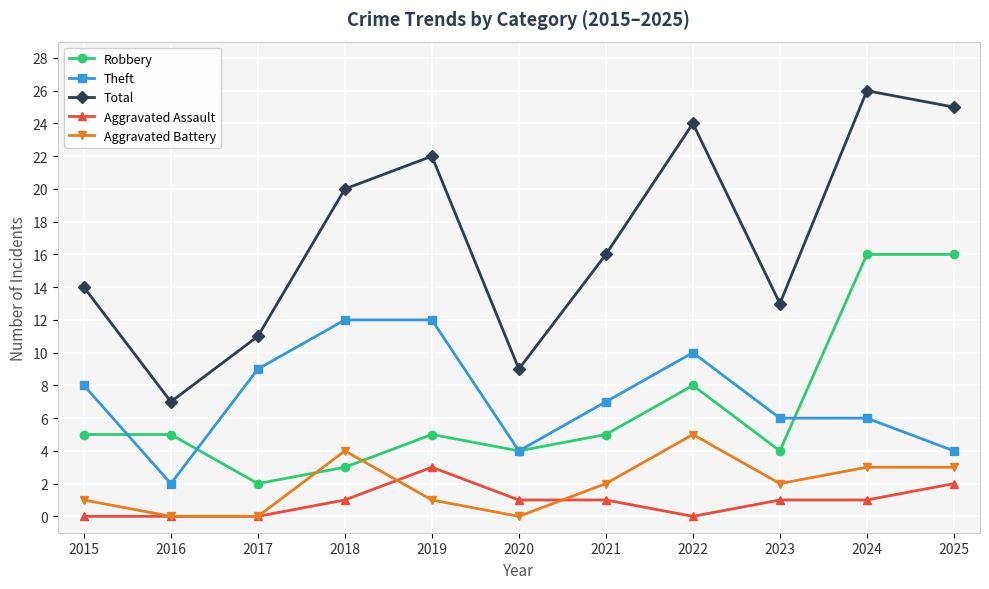

Reading left to right, transcribe all the data shown in this chart.

Robbery: 2015=5	2016=5	2017=2	2018=3	2019=5	2020=4	2021=5	2022=8	2023=4	2024=16	2025=16
Theft: 2015=8	2016=2	2017=9	2018=12	2019=12	2020=4	2021=7	2022=10	2023=6	2024=6	2025=4
Total: 2015=14	2016=7	2017=11	2018=20	2019=22	2020=9	2021=16	2022=24	2023=13	2024=26	2025=25
Aggravated Assault: 2015=0	2016=0	2017=0	2018=1	2019=3	2020=1	2021=1	2022=0	2023=1	2024=1	2025=2
Aggravated Battery: 2015=1	2016=0	2017=0	2018=4	2019=1	2020=0	2021=2	2022=5	2023=2	2024=3	2025=3